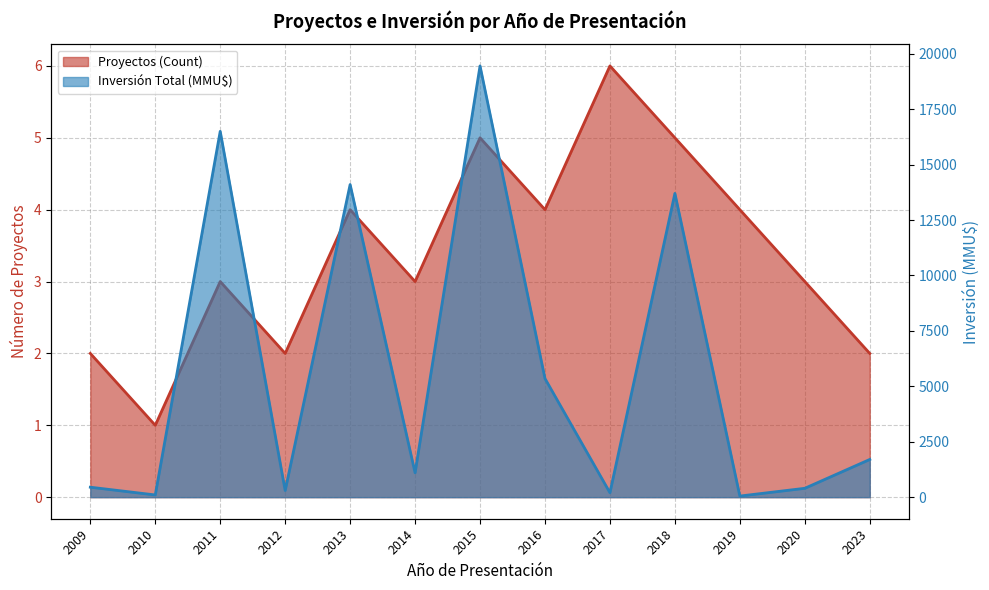

True or false: Proyectos (Count) has a value of 4 at 2019.

True